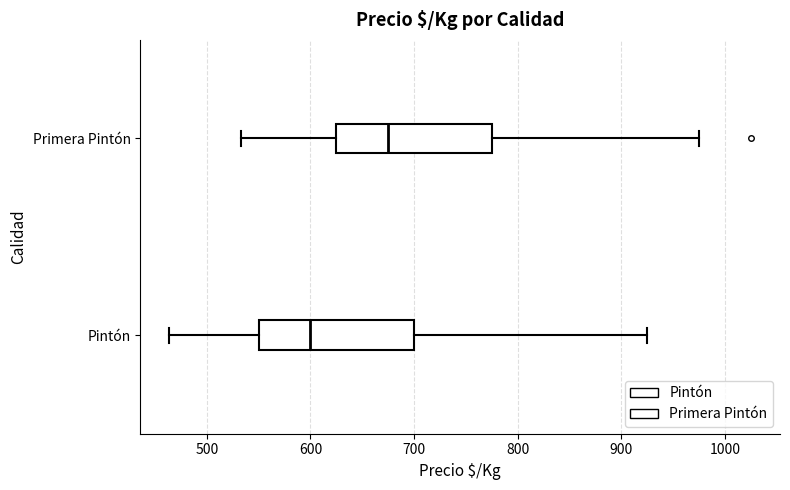

Where is the right edge of the box for Pintón on the x-axis? The values are not printed on the chart, so give them approximately, as read against the axis.

700